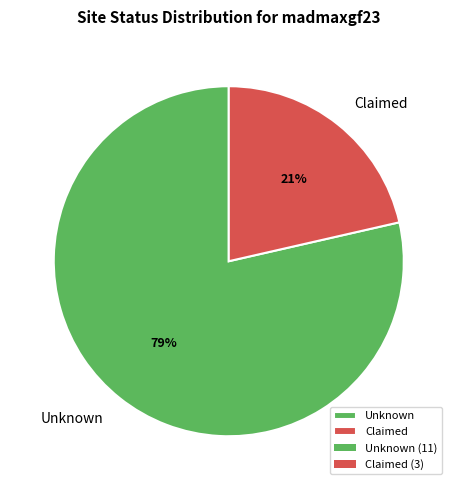

Is it true that Claimed is 35% of the pie?

False